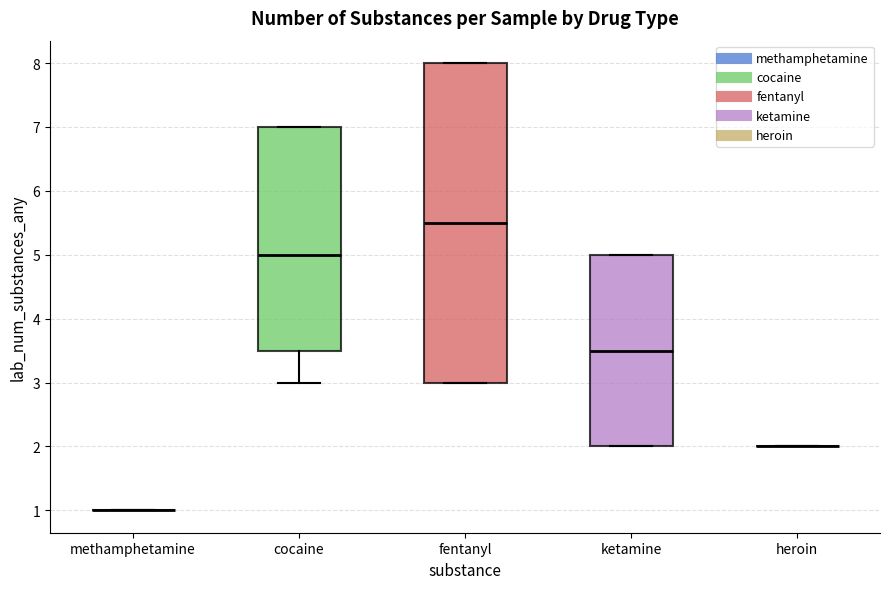

Reading left to right, read every box against the y-axis: the position of its median line, the range the box covers, and the ends of its whiskers. The values are not printed on the chart, so give them approximately, as read against the axis.

methamphetamine: box collapsed to a line at 1.0, whiskers 1.0 to 1.0
cocaine: median 5.0, box 3.5 to 7.0, whiskers 3.0 to 7.0
fentanyl: median 5.5, box 3.0 to 8.0, whiskers 3.0 to 8.0
ketamine: median 3.5, box 2.0 to 5.0, whiskers 2.0 to 5.0
heroin: box collapsed to a line at 2.0, whiskers 2.0 to 2.0